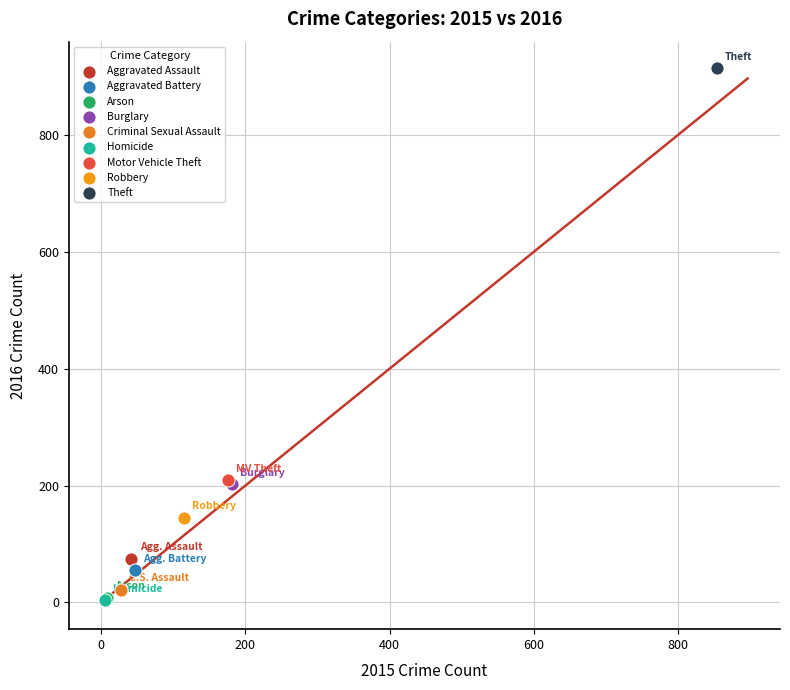

What are all the series names shown in the legend?

Aggravated Assault, Aggravated Battery, Arson, Burglary, Criminal Sexual Assault, Homicide, Motor Vehicle Theft, Robbery, Theft